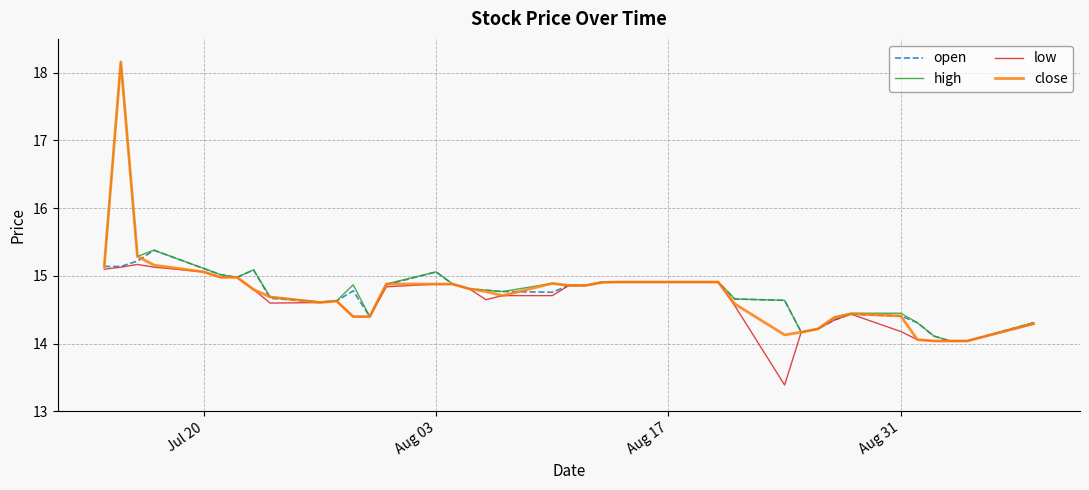

What is the highest value of the close series?

18.2